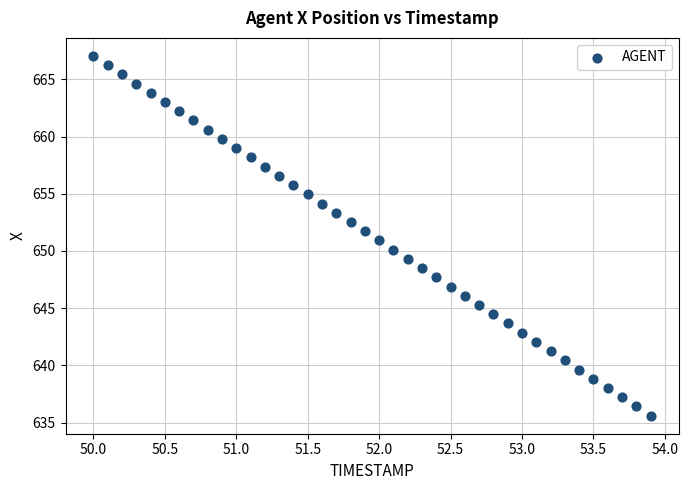

What is the range of X values (max minus min)?

3.9